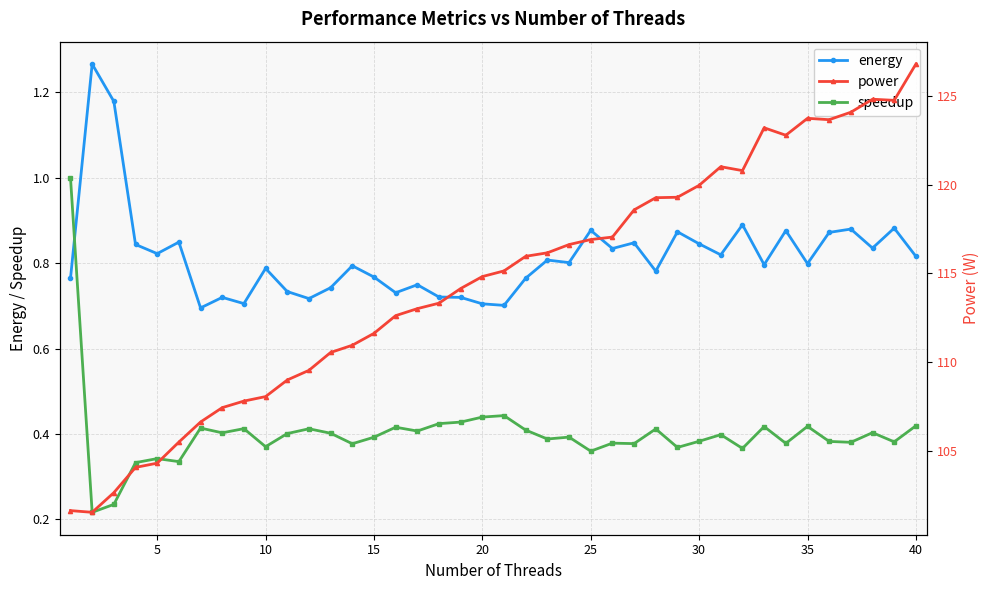

Count the number of categories in the chart.

40